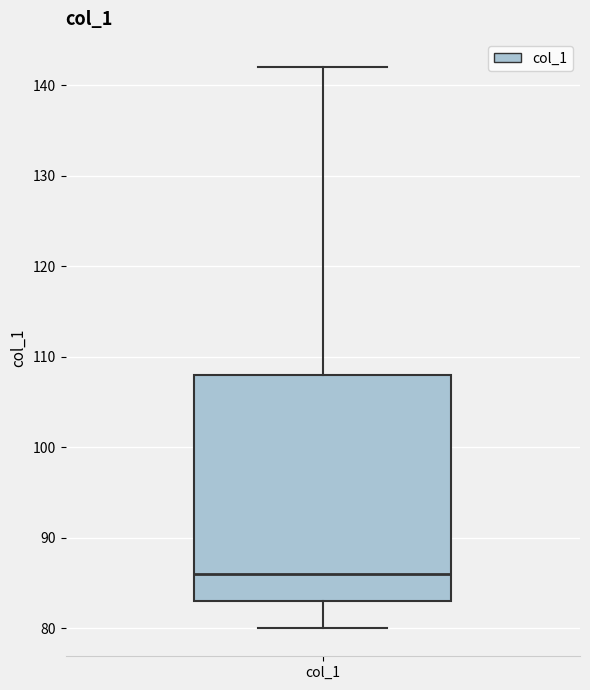

Where does the median line of the box for col_1 sit on the y-axis? The values are not printed on the chart, so give them approximately, as read against the axis.

86